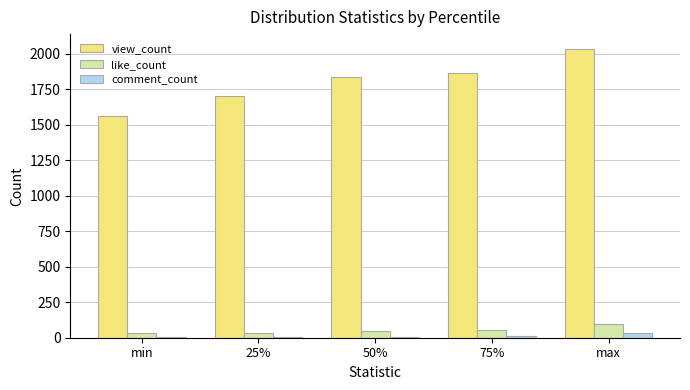

The view_count series shows 1559 at min. True or false?

True